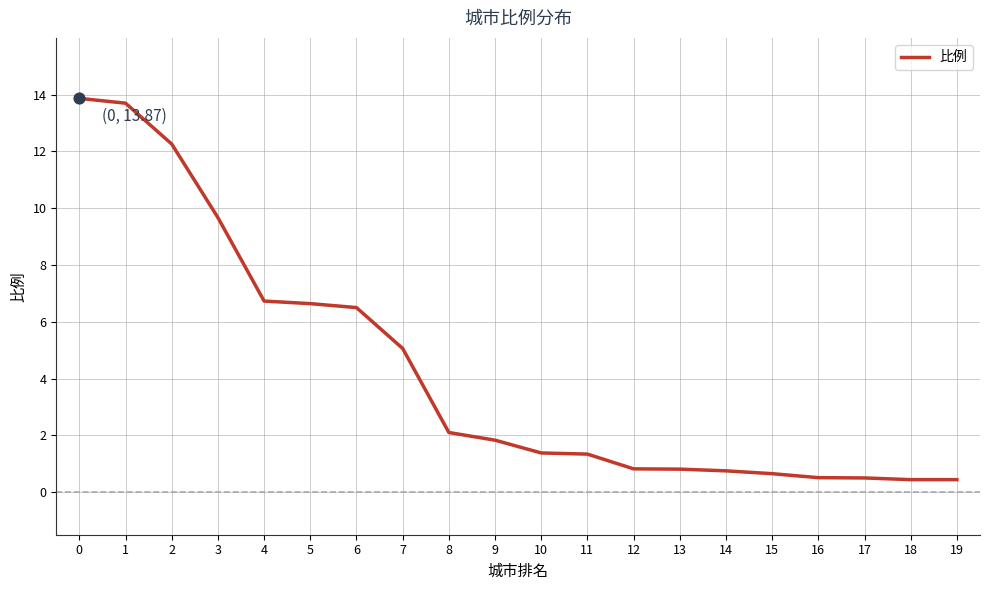

What is the change in value from 0 to 8?

-11.8